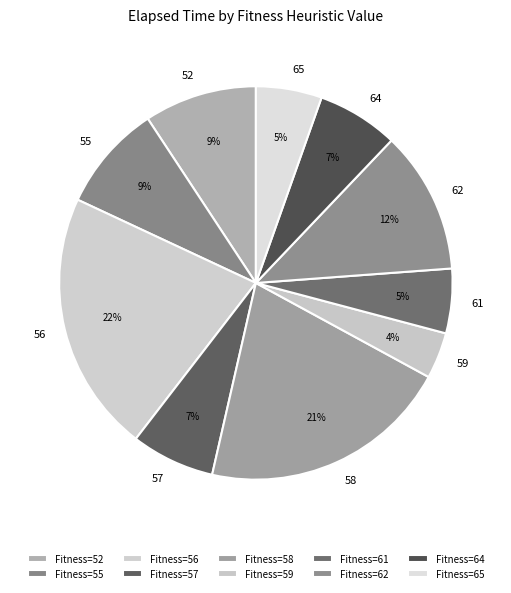

Do 64 and 65 together represent more than half of the pie?

No